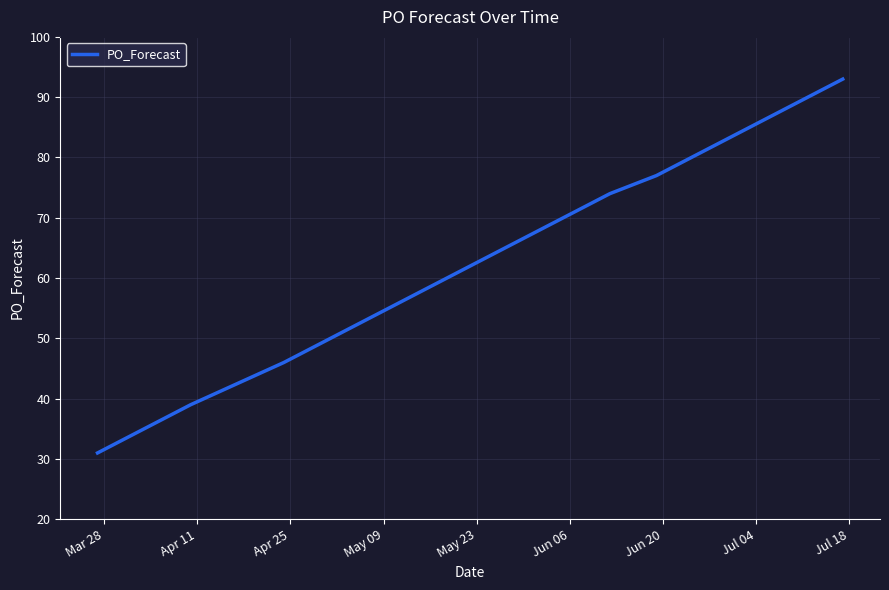

Reading left to right, extract all data points from this chart.

31	39	46	50	54	58	62	66	70	74	77	81	85	89	93